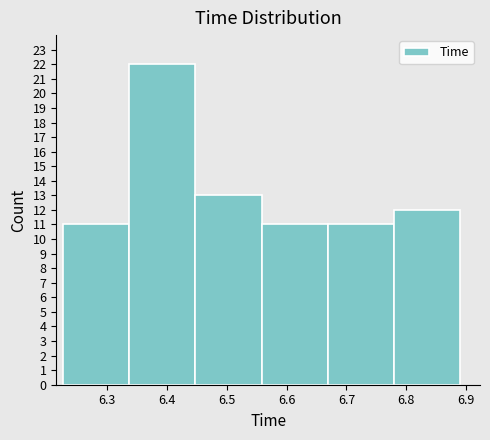

Reading left to right, transcribe this chart: for each bar, give the range it covers on the x-axis and its height. Neither the bar edges nor the heights are printed on the chart, so give them approximately, as read against the axes.

6.23 to 6.34: 11
6.34 to 6.45: 22
6.45 to 6.56: 13
6.56 to 6.67: 11
6.67 to 6.78: 11
6.78 to 6.89: 12